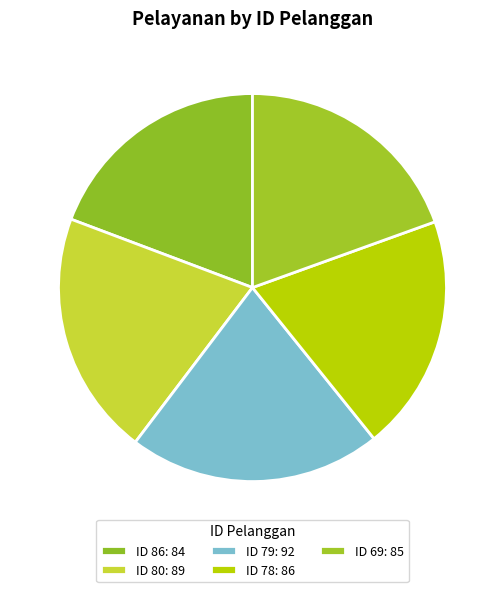

Between 80 and 78, which is larger?

80